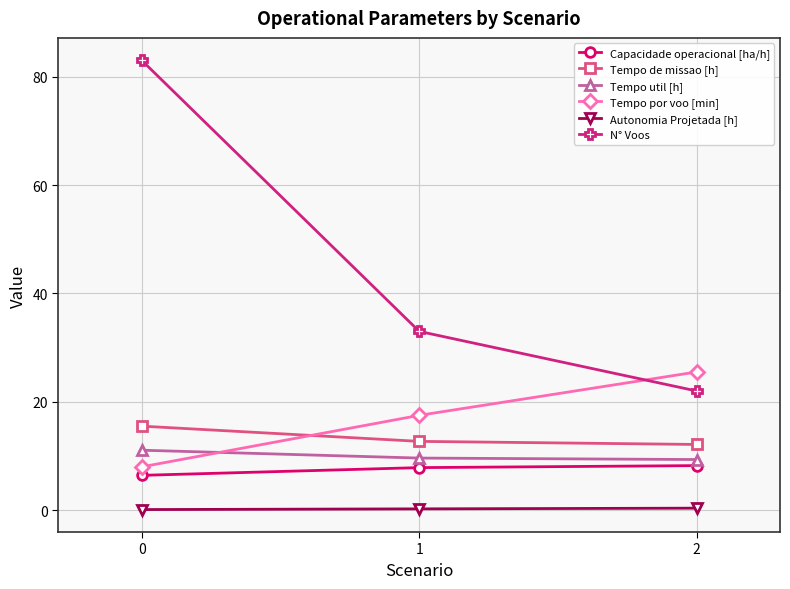

Between 0 and 2, which series saw the biggest shift?

N° Voos